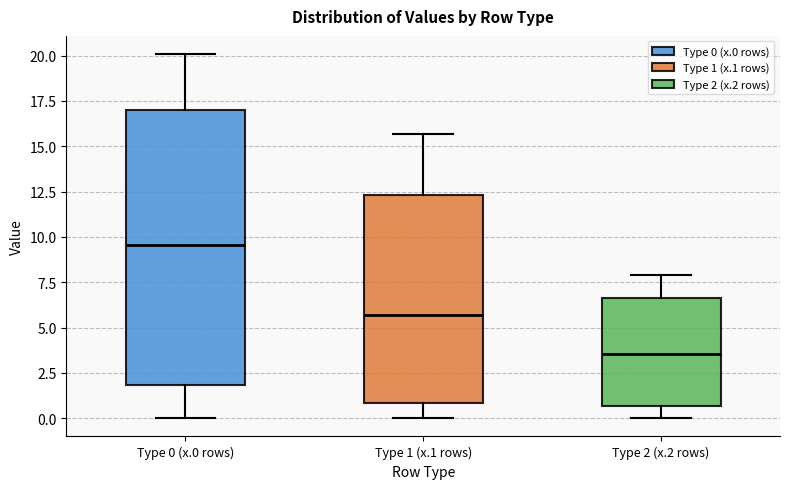

Which box is the tallest, from its lower edge to its upper edge?

Type 0 (x.0 rows)